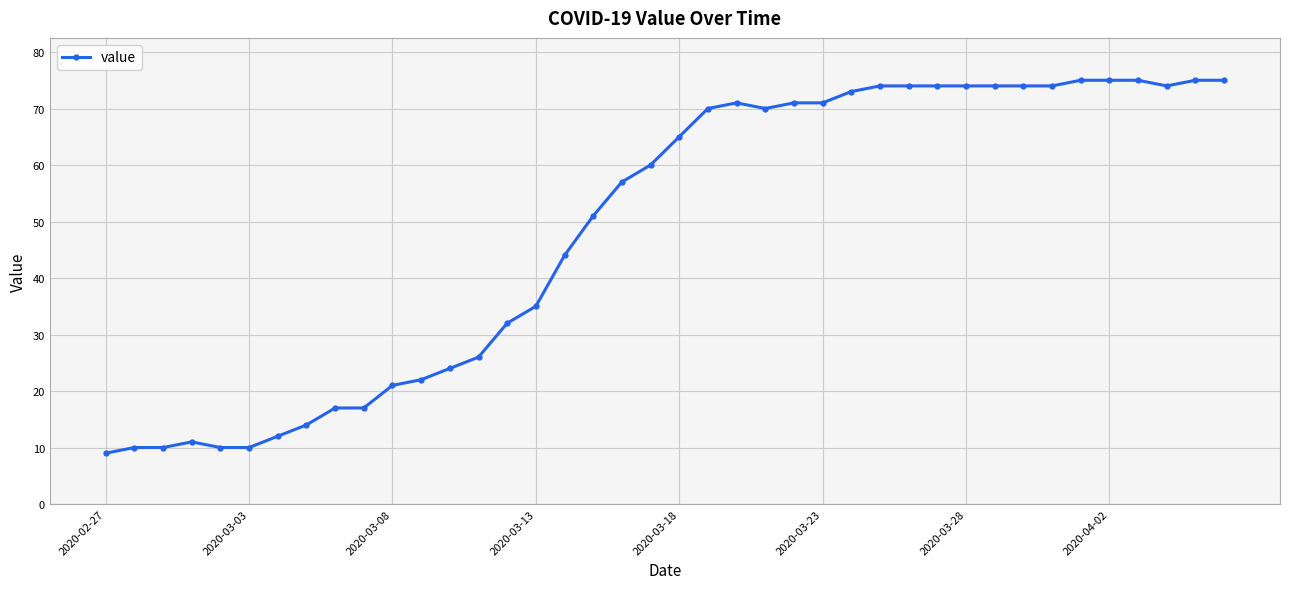

True or false: the data has more than 0 interior local peaks.

True